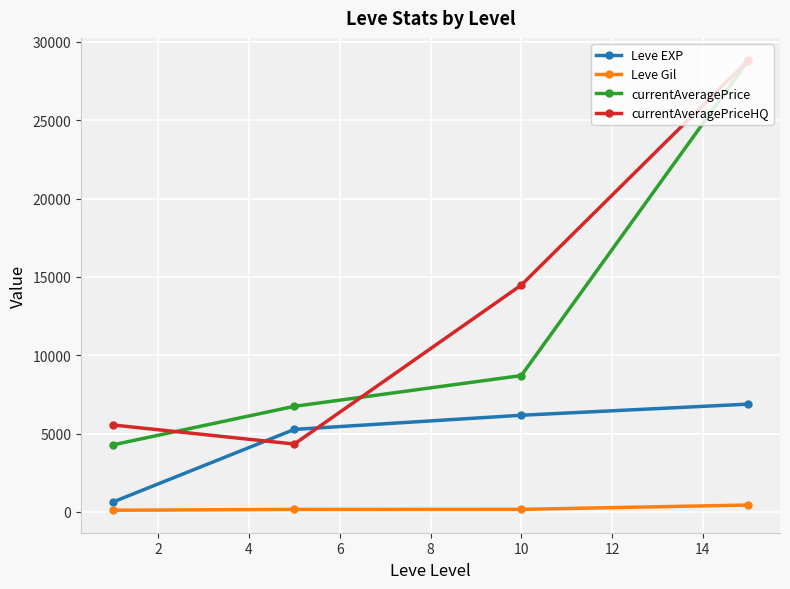

True or false: Leve EXP and currentAveragePrice intersect in this chart.

False